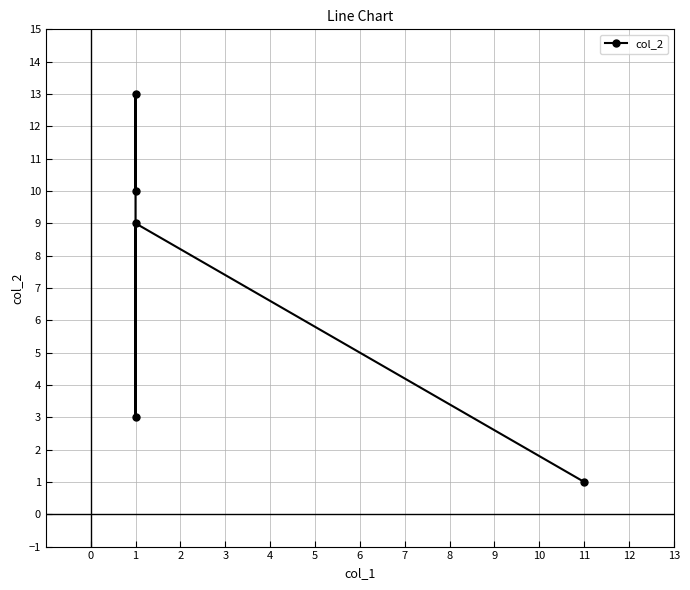

How many points are higher than both their immediate neighbors (excluding endpoints)?

2